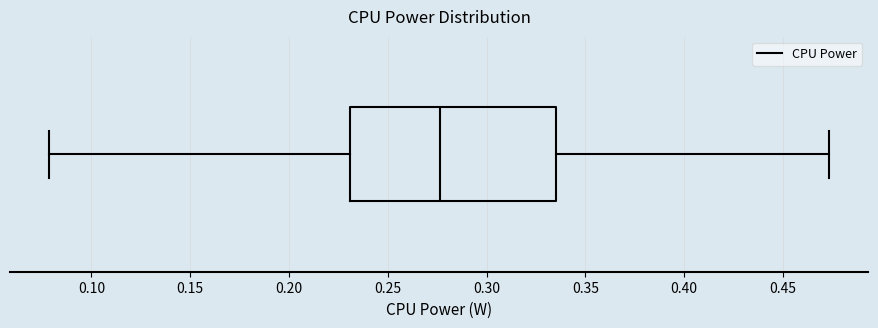

Read this box plot against the x-axis: the position of the median line, the range covered by the box, and the ends of both whiskers. The values are not printed on the chart, so give them approximately, as read against the axis.

median 0.275, box 0.230 to 0.335, whiskers 0.080 to 0.475